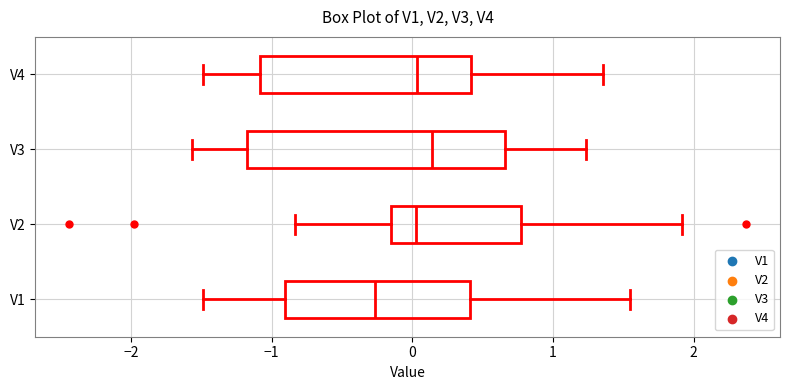

Reading bottom to top, read every box against the x-axis: the position of its median line, the range the box covers, and the ends of its whiskers. The values are not printed on the chart, so give them approximately, as read against the axis.

V1: median -0.3, box -0.9 to 0.4, whiskers -1.5 to 1.5
V2: median 0.0, box -0.1 to 0.8, whiskers -0.8 to 1.9
V3: median 0.1, box -1.2 to 0.7, whiskers -1.6 to 1.2
V4: median 0.0, box -1.1 to 0.4, whiskers -1.5 to 1.4